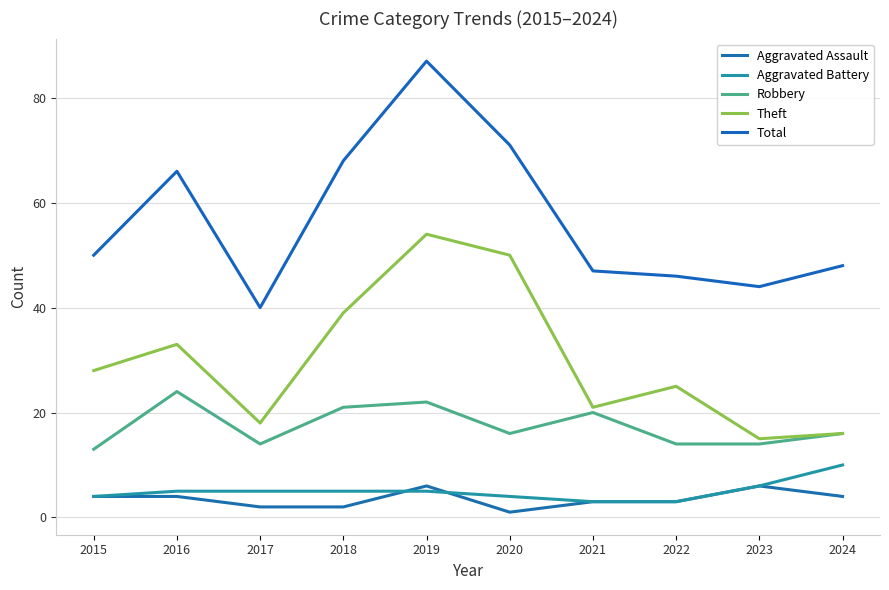

What is the sum of the Aggravated Assault values at 2016 and 2023?

10